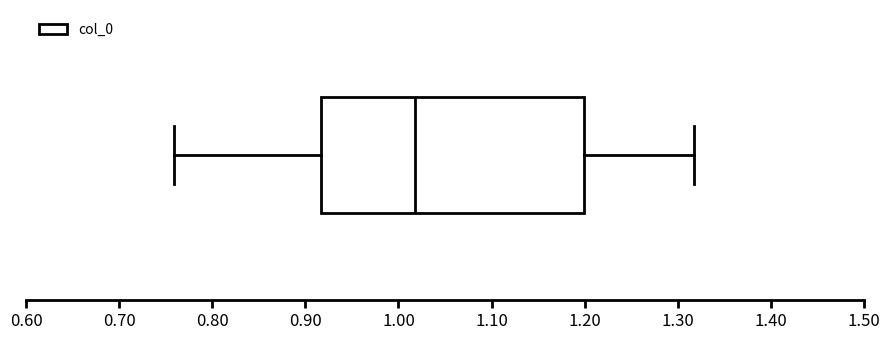

Read this box plot against the x-axis: the position of the median line, the range covered by the box, and the ends of both whiskers. The values are not printed on the chart, so give them approximately, as read against the axis.

median 1.02, box 0.92 to 1.20, whiskers 0.76 to 1.32